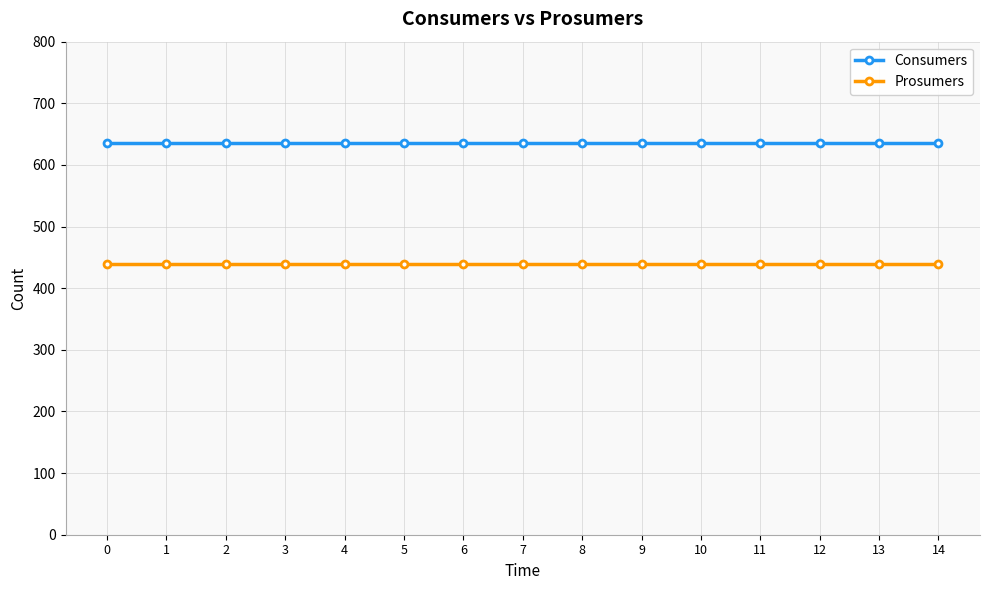

True or false: Consumers has a value of 635 at 1.

True